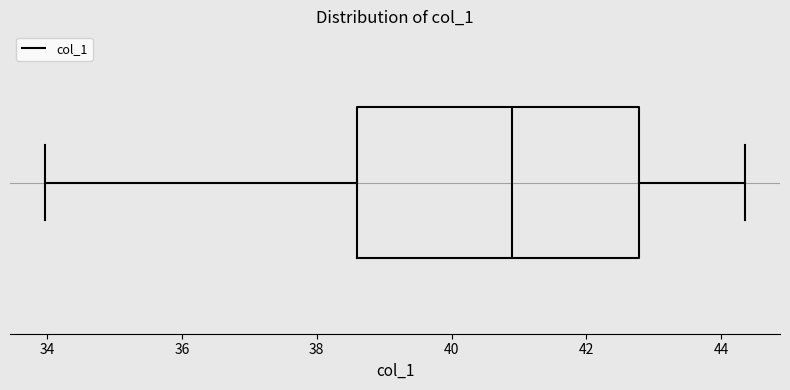

Read this box plot against the x-axis: the position of the median line, the range covered by the box, and the ends of both whiskers. The values are not printed on the chart, so give them approximately, as read against the axis.

median 41.0, box 38.6 to 42.8, whiskers 34.0 to 44.4